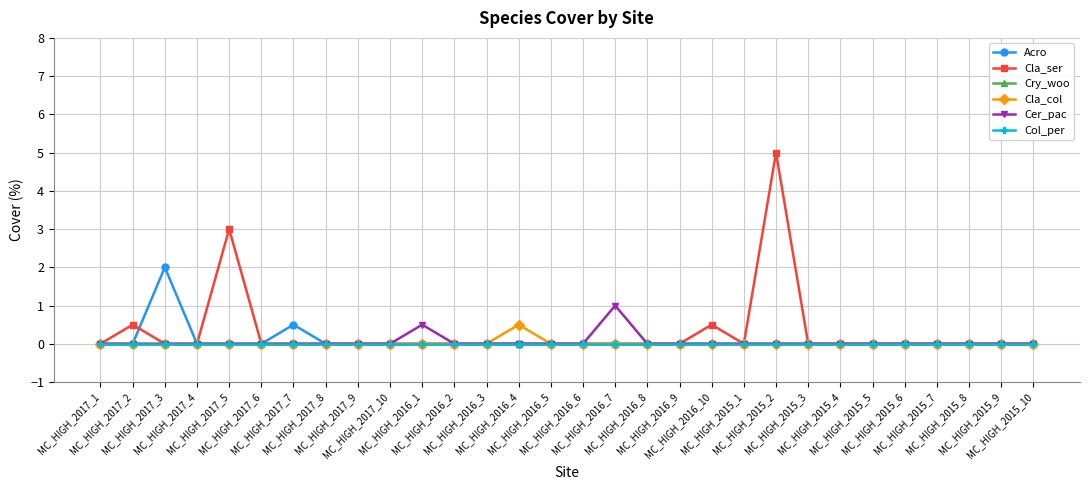

Reading left to right, extract all data points from this chart.

Acro: MC_HIGH_2017_1=0.0	MC_HIGH_2017_2=0.0	MC_HIGH_2017_3=2.0	MC_HIGH_2017_4=0.0	MC_HIGH_2017_5=0.0	MC_HIGH_2017_6=0.0	MC_HIGH_2017_7=0.5	MC_HIGH_2017_8=0.0	MC_HIGH_2017_9=0.0	MC_HIGH_2017_10=0.0	MC_HIGH_2016_1=0.0	MC_HIGH_2016_2=0.0	MC_HIGH_2016_3=0.0	MC_HIGH_2016_4=0.0	MC_HIGH_2016_5=0.0	MC_HIGH_2016_6=0.0	MC_HIGH_2016_7=0.0	MC_HIGH_2016_8=0.0	MC_HIGH_2016_9=0.0	MC_HIGH_2016_10=0.0	MC_HIGH_2015_1=0.0	MC_HIGH_2015_2=0.0	MC_HIGH_2015_3=0.0	MC_HIGH_2015_4=0.0	MC_HIGH_2015_5=0.0	MC_HIGH_2015_6=0.0	MC_HIGH_2015_7=0.0	MC_HIGH_2015_8=0.0	MC_HIGH_2015_9=0.0	MC_HIGH_2015_10=0.0
Cla_ser: MC_HIGH_2017_1=0.0	MC_HIGH_2017_2=0.5	MC_HIGH_2017_3=0.0	MC_HIGH_2017_4=0.0	MC_HIGH_2017_5=3.0	MC_HIGH_2017_6=0.0	MC_HIGH_2017_7=0.0	MC_HIGH_2017_8=0.0	MC_HIGH_2017_9=0.0	MC_HIGH_2017_10=0.0	MC_HIGH_2016_1=0.0	MC_HIGH_2016_2=0.0	MC_HIGH_2016_3=0.0	MC_HIGH_2016_4=0.0	MC_HIGH_2016_5=0.0	MC_HIGH_2016_6=0.0	MC_HIGH_2016_7=0.0	MC_HIGH_2016_8=0.0	MC_HIGH_2016_9=0.0	MC_HIGH_2016_10=0.5	MC_HIGH_2015_1=0.0	MC_HIGH_2015_2=5.0	MC_HIGH_2015_3=0.0	MC_HIGH_2015_4=0.0	MC_HIGH_2015_5=0.0	MC_HIGH_2015_6=0.0	MC_HIGH_2015_7=0.0	MC_HIGH_2015_8=0.0	MC_HIGH_2015_9=0.0	MC_HIGH_2015_10=0.0
Cry_woo: MC_HIGH_2017_1=0.0	MC_HIGH_2017_2=0.0	MC_HIGH_2017_3=0.0	MC_HIGH_2017_4=0.0	MC_HIGH_2017_5=0.0	MC_HIGH_2017_6=0.0	MC_HIGH_2017_7=0.0	MC_HIGH_2017_8=0.0	MC_HIGH_2017_9=0.0	MC_HIGH_2017_10=0.0	MC_HIGH_2016_1=0.0	MC_HIGH_2016_2=0.0	MC_HIGH_2016_3=0.0	MC_HIGH_2016_4=0.0	MC_HIGH_2016_5=0.0	MC_HIGH_2016_6=0.0	MC_HIGH_2016_7=0.0	MC_HIGH_2016_8=0.0	MC_HIGH_2016_9=0.0	MC_HIGH_2016_10=0.0	MC_HIGH_2015_1=0.0	MC_HIGH_2015_2=0.0	MC_HIGH_2015_3=0.0	MC_HIGH_2015_4=0.0	MC_HIGH_2015_5=0.0	MC_HIGH_2015_6=0.0	MC_HIGH_2015_7=0.0	MC_HIGH_2015_8=0.0	MC_HIGH_2015_9=0.0	MC_HIGH_2015_10=0.0
Cla_col: MC_HIGH_2017_1=0.0	MC_HIGH_2017_2=0.0	MC_HIGH_2017_3=0.0	MC_HIGH_2017_4=0.0	MC_HIGH_2017_5=0.0	MC_HIGH_2017_6=0.0	MC_HIGH_2017_7=0.0	MC_HIGH_2017_8=0.0	MC_HIGH_2017_9=0.0	MC_HIGH_2017_10=0.0	MC_HIGH_2016_1=0.0	MC_HIGH_2016_2=0.0	MC_HIGH_2016_3=0.0	MC_HIGH_2016_4=0.5	MC_HIGH_2016_5=0.0	MC_HIGH_2016_6=0.0	MC_HIGH_2016_7=0.0	MC_HIGH_2016_8=0.0	MC_HIGH_2016_9=0.0	MC_HIGH_2016_10=0.0	MC_HIGH_2015_1=0.0	MC_HIGH_2015_2=0.0	MC_HIGH_2015_3=0.0	MC_HIGH_2015_4=0.0	MC_HIGH_2015_5=0.0	MC_HIGH_2015_6=0.0	MC_HIGH_2015_7=0.0	MC_HIGH_2015_8=0.0	MC_HIGH_2015_9=0.0	MC_HIGH_2015_10=0.0
Cer_pac: MC_HIGH_2017_1=0.0	MC_HIGH_2017_2=0.0	MC_HIGH_2017_3=0.0	MC_HIGH_2017_4=0.0	MC_HIGH_2017_5=0.0	MC_HIGH_2017_6=0.0	MC_HIGH_2017_7=0.0	MC_HIGH_2017_8=0.0	MC_HIGH_2017_9=0.0	MC_HIGH_2017_10=0.0	MC_HIGH_2016_1=0.5	MC_HIGH_2016_2=0.0	MC_HIGH_2016_3=0.0	MC_HIGH_2016_4=0.0	MC_HIGH_2016_5=0.0	MC_HIGH_2016_6=0.0	MC_HIGH_2016_7=1.0	MC_HIGH_2016_8=0.0	MC_HIGH_2016_9=0.0	MC_HIGH_2016_10=0.0	MC_HIGH_2015_1=0.0	MC_HIGH_2015_2=0.0	MC_HIGH_2015_3=0.0	MC_HIGH_2015_4=0.0	MC_HIGH_2015_5=0.0	MC_HIGH_2015_6=0.0	MC_HIGH_2015_7=0.0	MC_HIGH_2015_8=0.0	MC_HIGH_2015_9=0.0	MC_HIGH_2015_10=0.0
Col_per: MC_HIGH_2017_1=0.0	MC_HIGH_2017_2=0.0	MC_HIGH_2017_3=0.0	MC_HIGH_2017_4=0.0	MC_HIGH_2017_5=0.0	MC_HIGH_2017_6=0.0	MC_HIGH_2017_7=0.0	MC_HIGH_2017_8=0.0	MC_HIGH_2017_9=0.0	MC_HIGH_2017_10=0.0	MC_HIGH_2016_1=0.0	MC_HIGH_2016_2=0.0	MC_HIGH_2016_3=0.0	MC_HIGH_2016_4=0.0	MC_HIGH_2016_5=0.0	MC_HIGH_2016_6=0.0	MC_HIGH_2016_7=0.0	MC_HIGH_2016_8=0.0	MC_HIGH_2016_9=0.0	MC_HIGH_2016_10=0.0	MC_HIGH_2015_1=0.0	MC_HIGH_2015_2=0.0	MC_HIGH_2015_3=0.0	MC_HIGH_2015_4=0.0	MC_HIGH_2015_5=0.0	MC_HIGH_2015_6=0.0	MC_HIGH_2015_7=0.0	MC_HIGH_2015_8=0.0	MC_HIGH_2015_9=0.0	MC_HIGH_2015_10=0.0